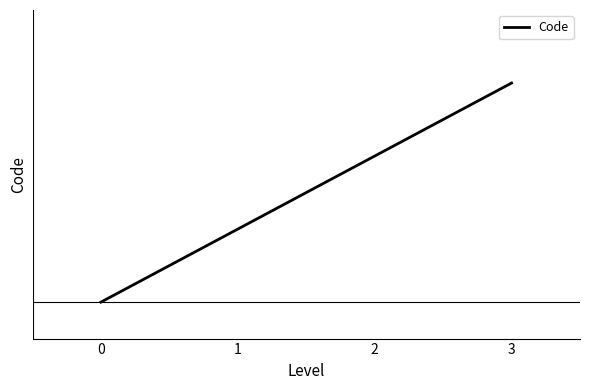

Which label corresponds to the largest value in the chart?

3